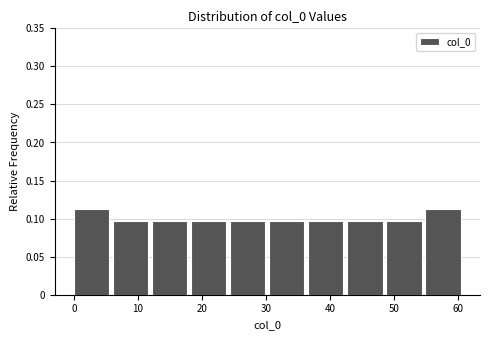

Reading left to right, list every bar in this chart as the range it spans on the x-axis followed by its height. Neither the bar edges nor the heights are printed on the chart, so give them approximately, as read against the axes.

0.0 to 6.1: 0.115
6.1 to 12.2: 0.095
12.2 to 18.3: 0.095
18.3 to 24.4: 0.095
24.4 to 30.5: 0.095
30.5 to 36.6: 0.095
36.6 to 42.7: 0.095
42.7 to 48.8: 0.095
48.8 to 54.9: 0.095
54.9 to 61.0: 0.115